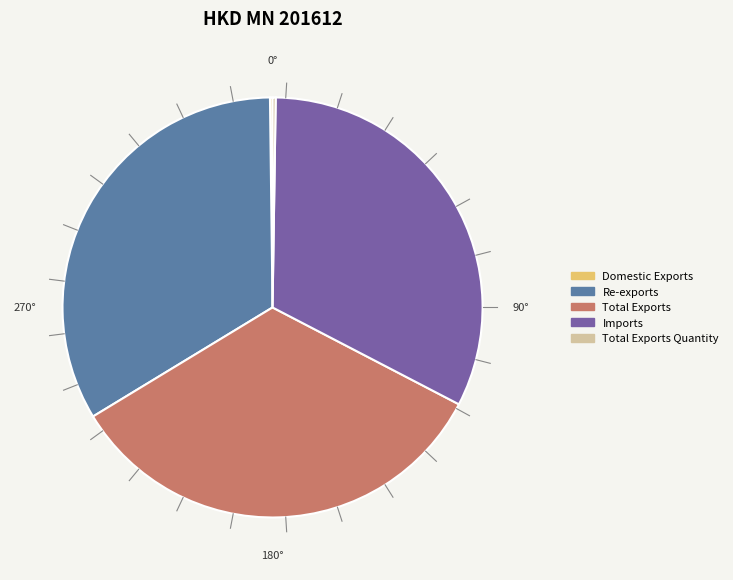

True or false: Re-exports accounts for 40% of the total.

False